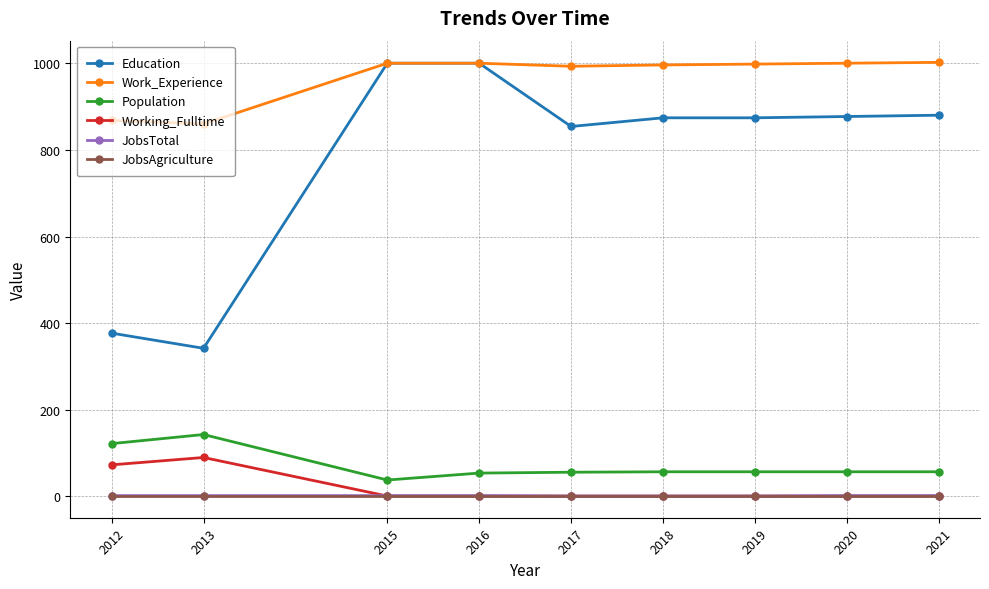

Does the chart have visible grid lines?

Yes